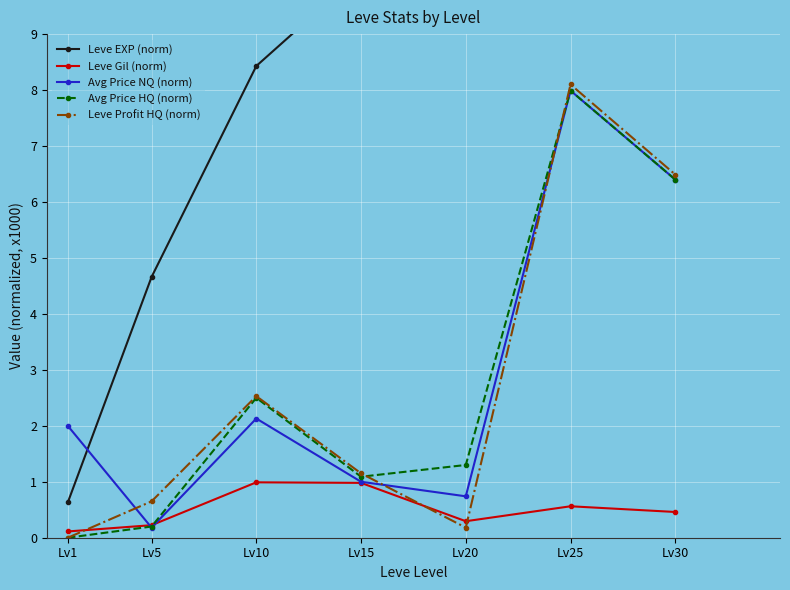

Which series has the widest spread of values?

Leve EXP (norm)